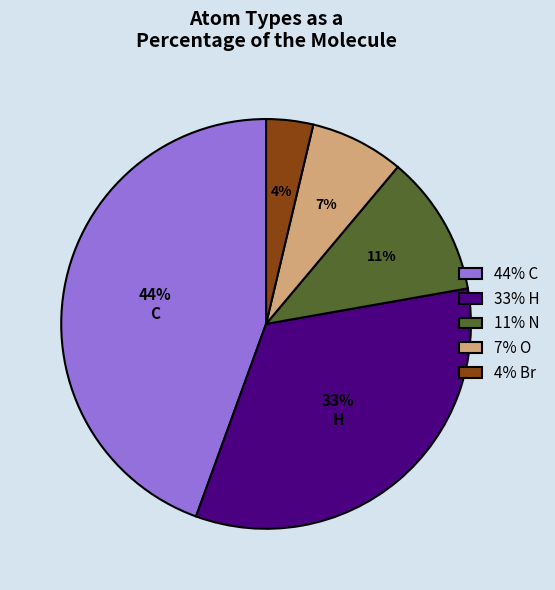

To the nearest percent, what is the average slice percentage?

20%